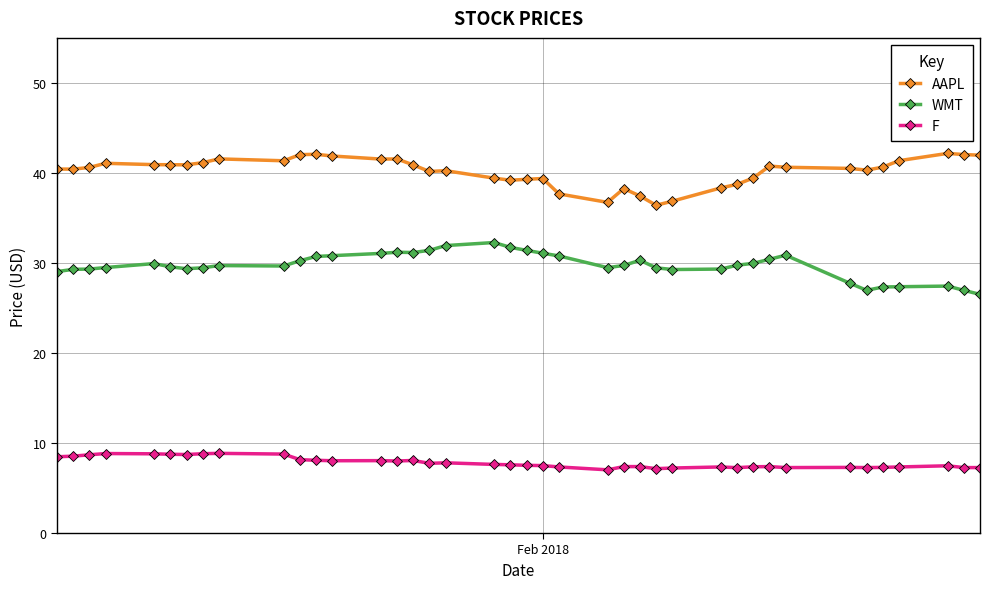

In WMT, how many points are higher than both neighbors (excluding endpoints)?

7